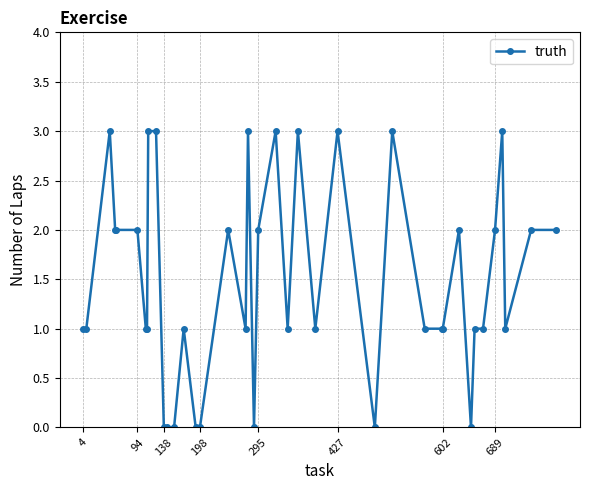

What is the sum of all values?

59